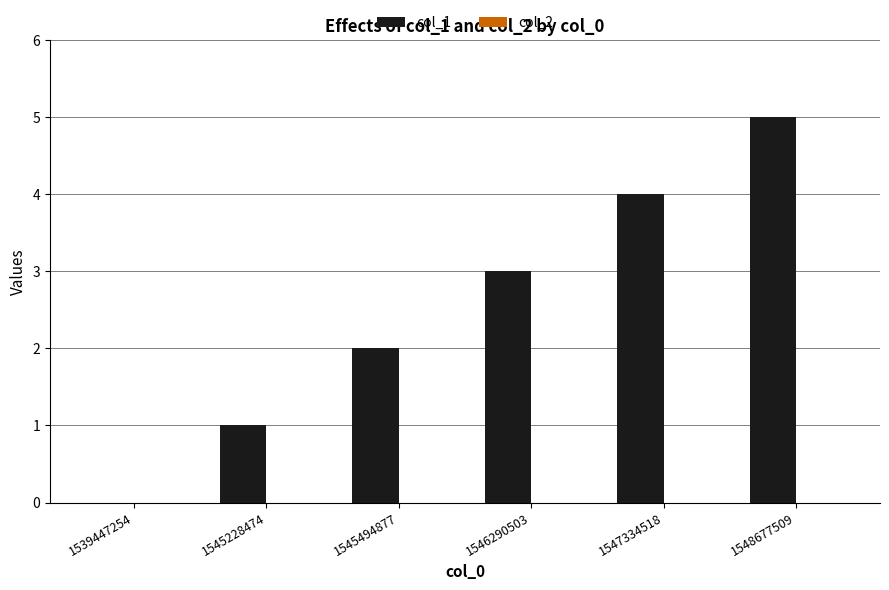

How many positive values are there?

5